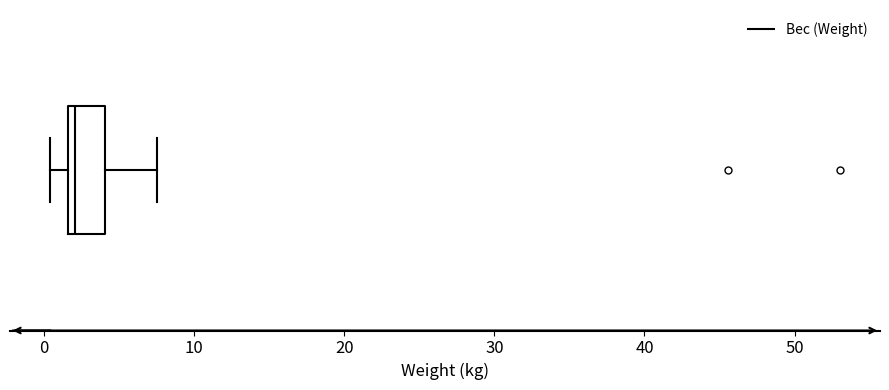

Read this box plot against the x-axis: the position of the median line, the range covered by the box, and the ends of both whiskers. The values are not printed on the chart, so give them approximately, as read against the axis.

median 2 (just right of the box's left edge), box 2 to 4, whiskers 0 to 8